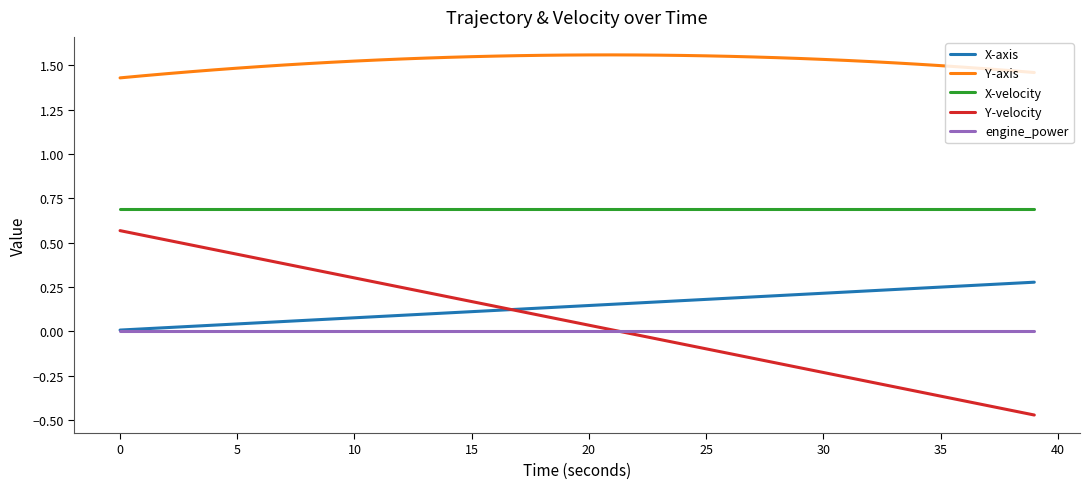

What is the maximum value for X-velocity?

0.7